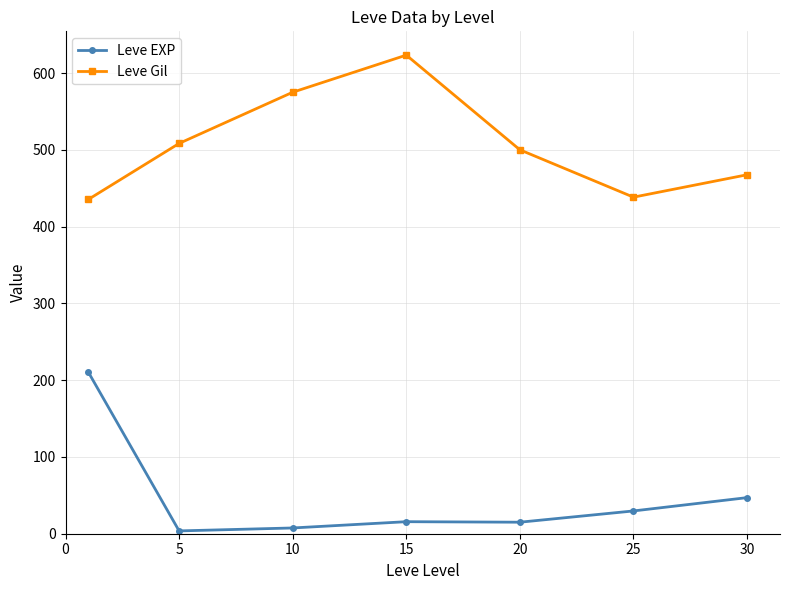

What is the maximum value shown in the chart?

623.3